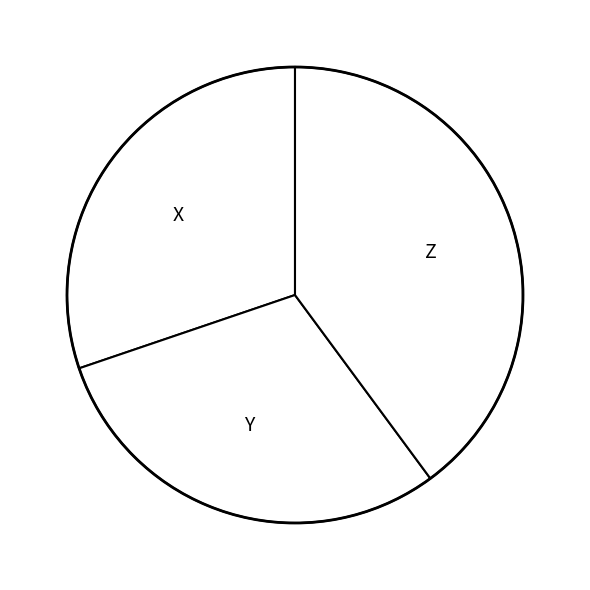

Which slice is the largest?

Z